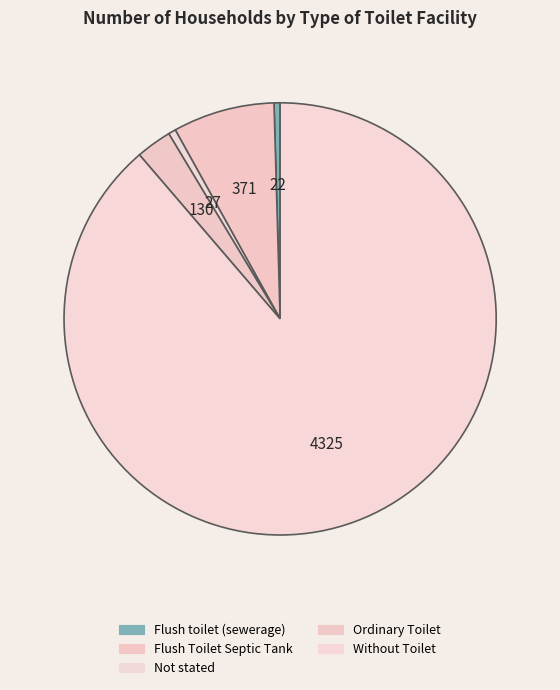

Does any single category account for the majority?

Yes